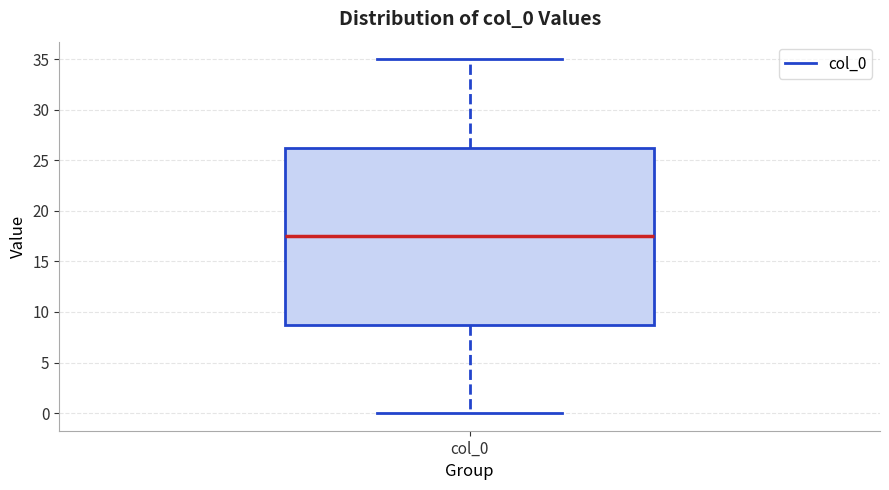

Read this box plot against the y-axis: the position of the median line, the range covered by the box, and the ends of both whiskers. The values are not printed on the chart, so give them approximately, as read against the axis.

median 17.5, box 9.0 to 26.5, whiskers 0.0 to 35.0